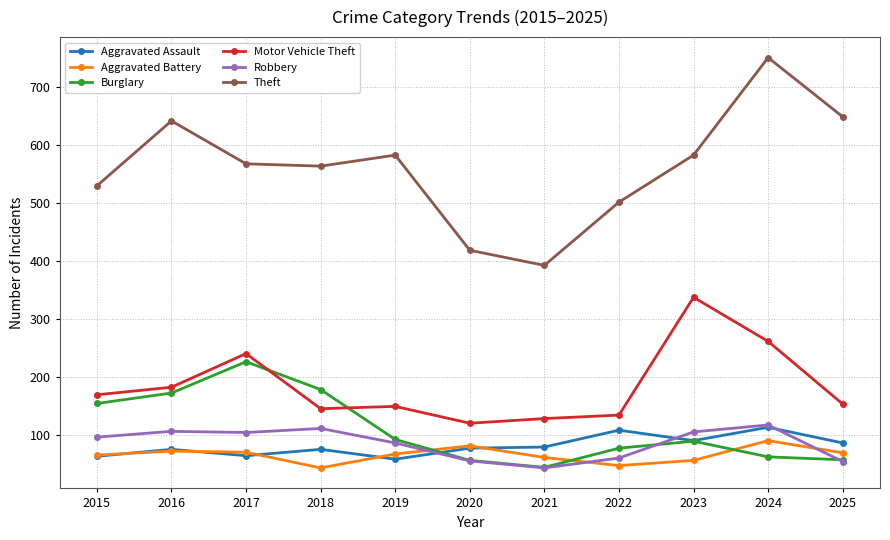

True or false: Burglary has more than 2 interior local peaks.

False